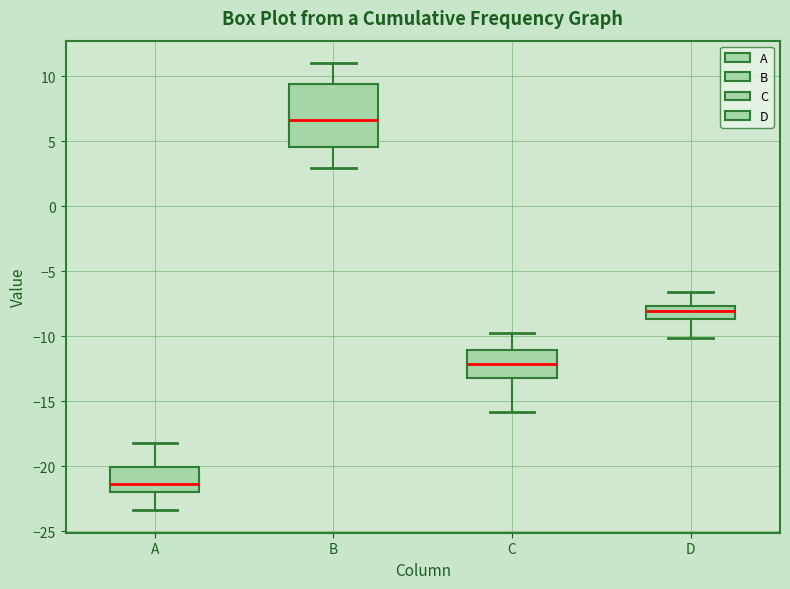

Comparing the boxes themselves (not the whiskers), which one is the tallest?

B